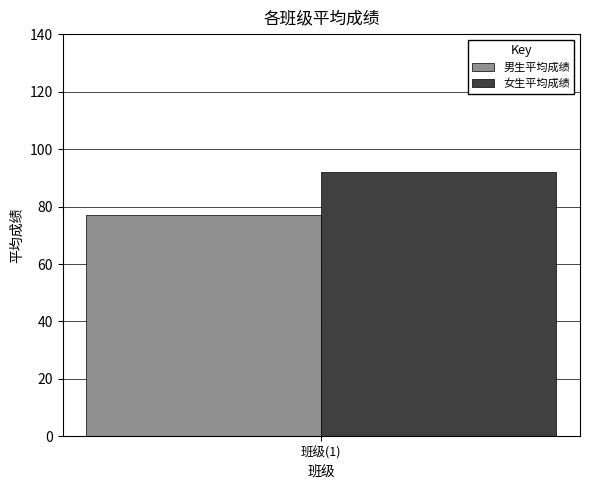

Reading left to right, extract all data points from this chart.

男生平均成绩: 77.0
女生平均成绩: 91.9